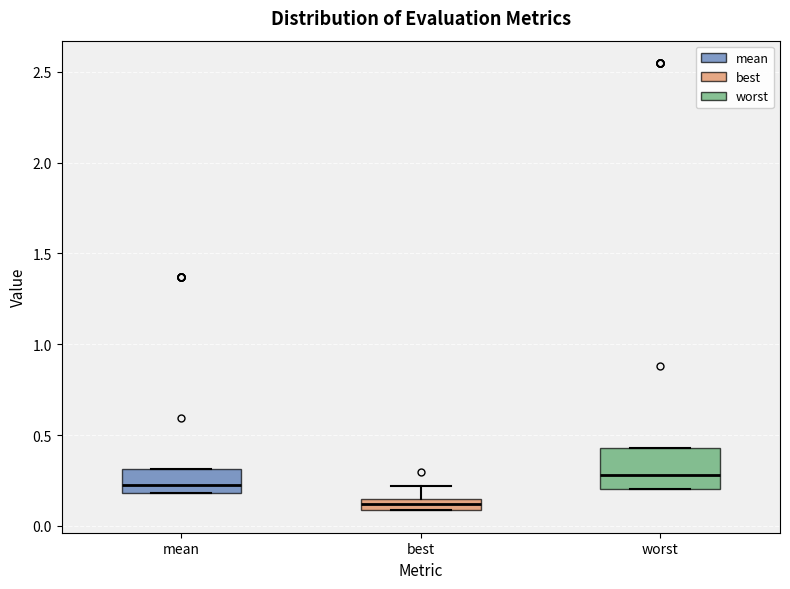

Where is the lower edge of the box for worst on the y-axis? The values are not printed on the chart, so give them approximately, as read against the axis.

0.20